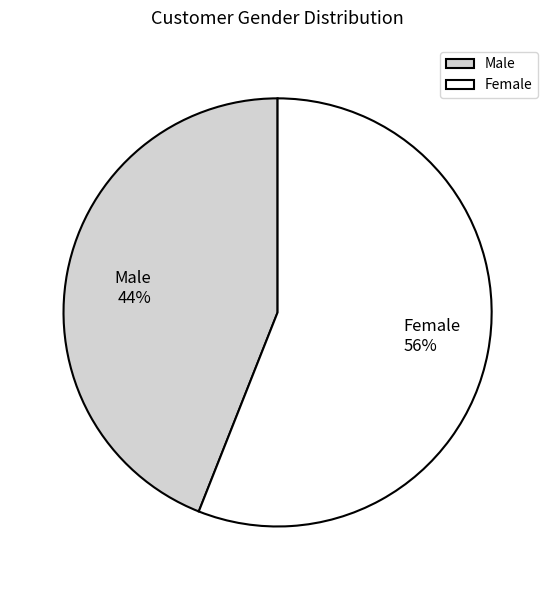

To the nearest percent, what is the combined percentage of Male and Female?

100%